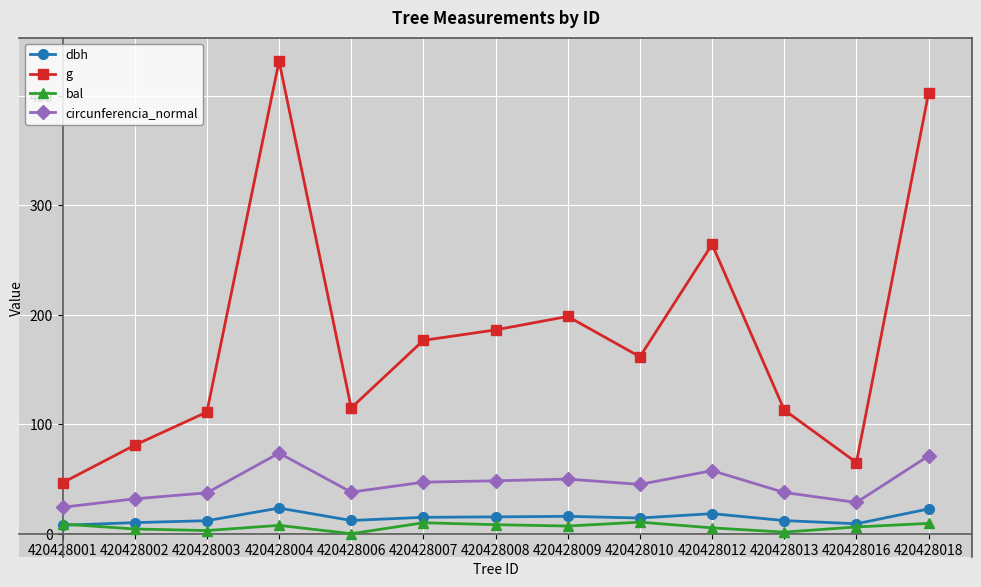

Between 420428008 and 420428010, which series saw the biggest shift?

g